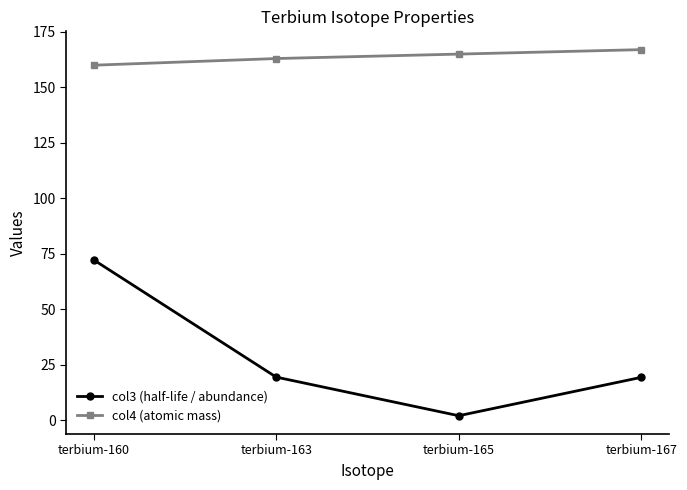

True or false: col4 (atomic mass) and col3 (half-life / abundance) intersect in this chart.

False